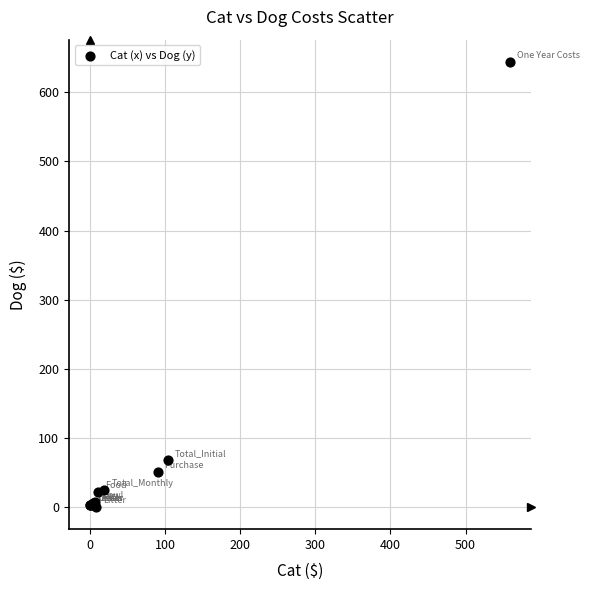

What Y value in the scatter plot is closest to 322?

68.0